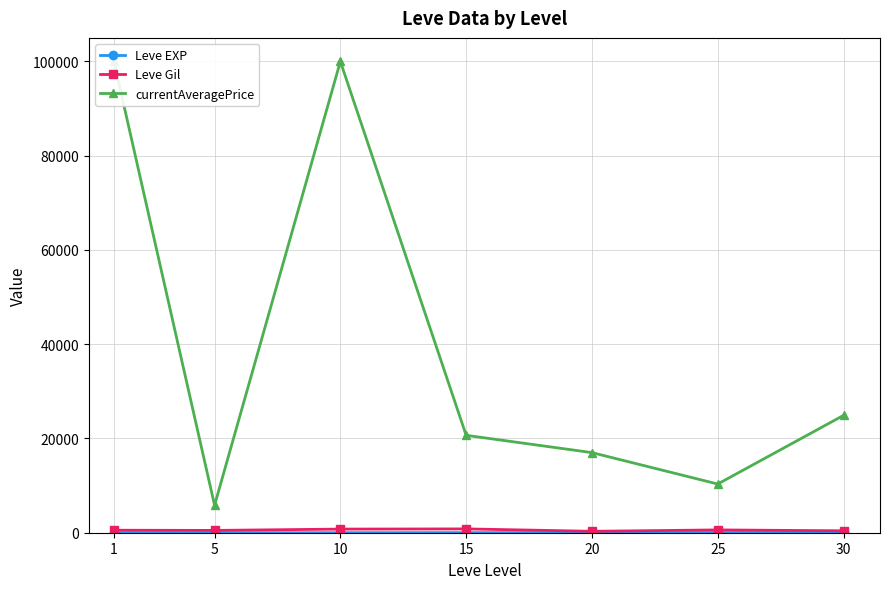

What is the sum of the Leve Gil values at 1 and 30?

936.7